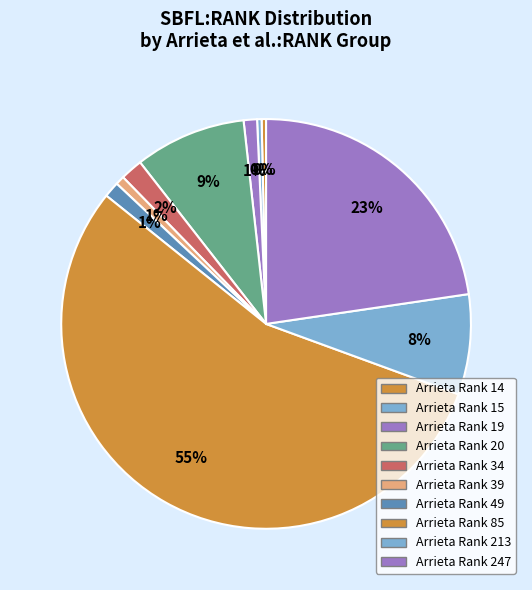

Which slice is the largest?

85